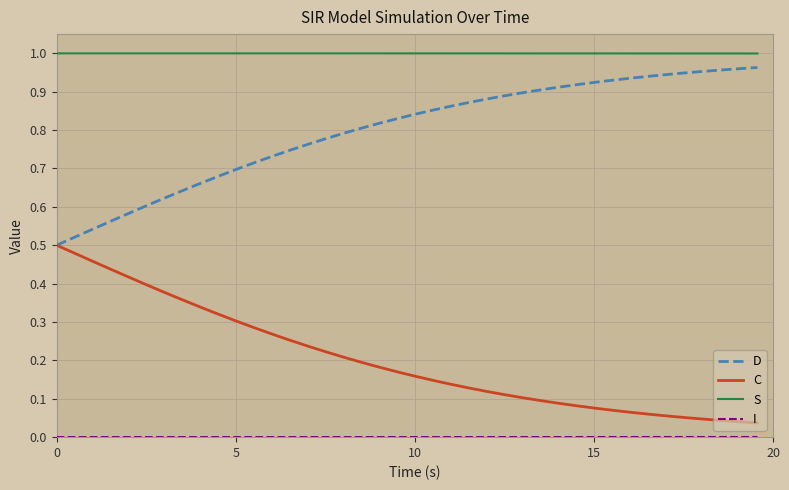

True or false: D and S cross at least once.

False